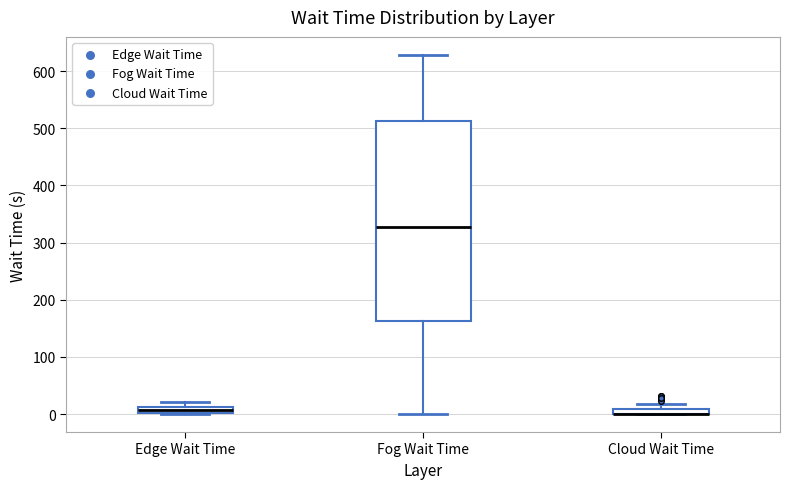

Where does the lower whisker of the box for Fog Wait Time end on the y-axis? The values are not printed on the chart, so give them approximately, as read against the axis.

0